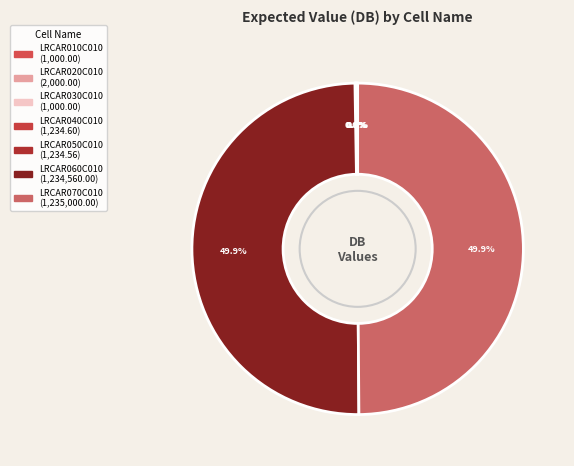

Do LRCAR010C010 and LRCAR020C010 together represent more than half of the pie?

No